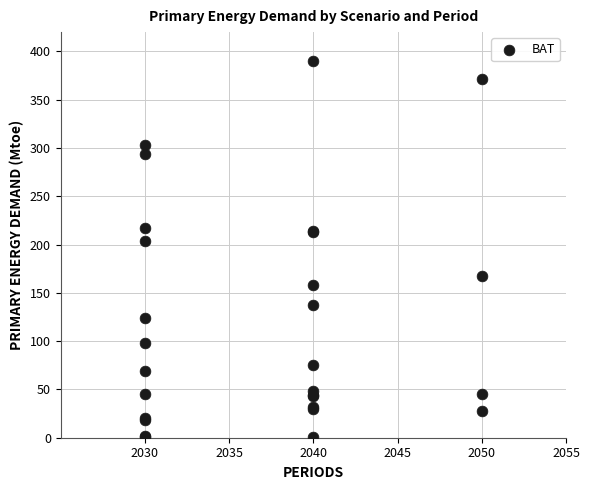

What Y value in the scatter plot is closest to 195?

203.5